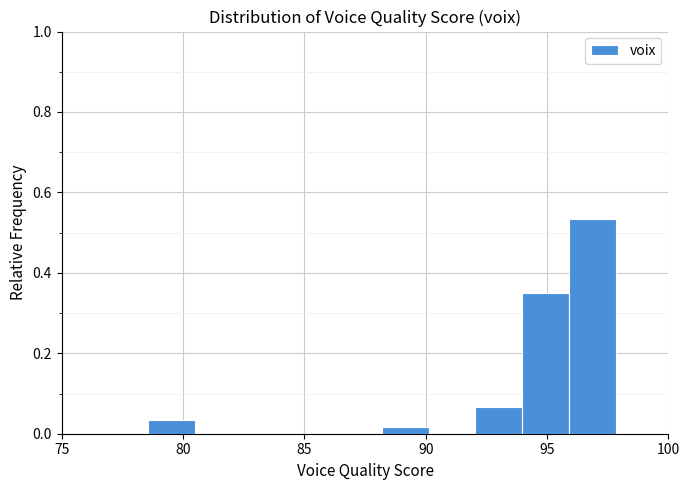

Read against the x-axis, roughly where is the centre of the tallest bar?

97.0